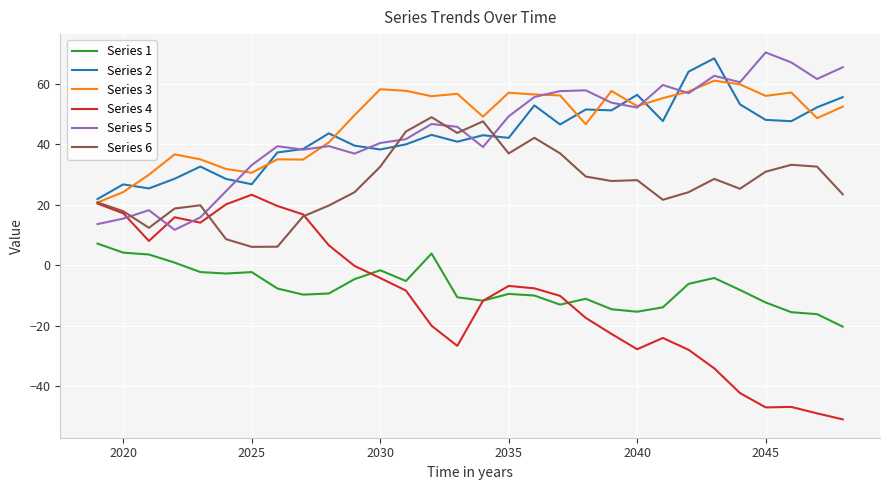

What is the difference between the maximum and minimum values in the Series 6 series?

42.9